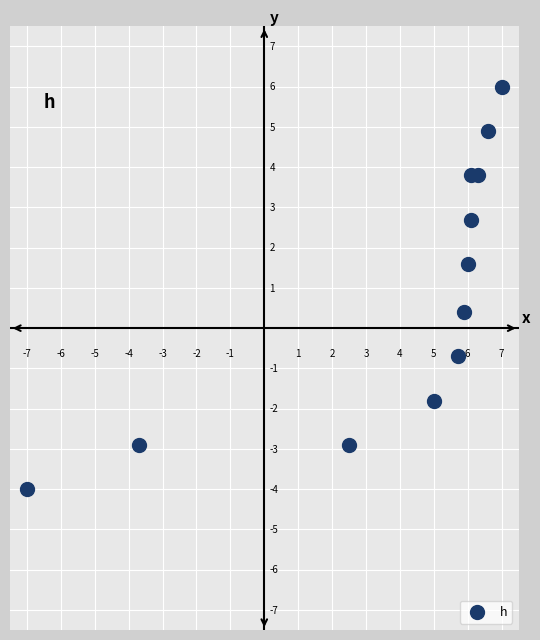

What Y value in the scatter plot is closest to 1?

0.4